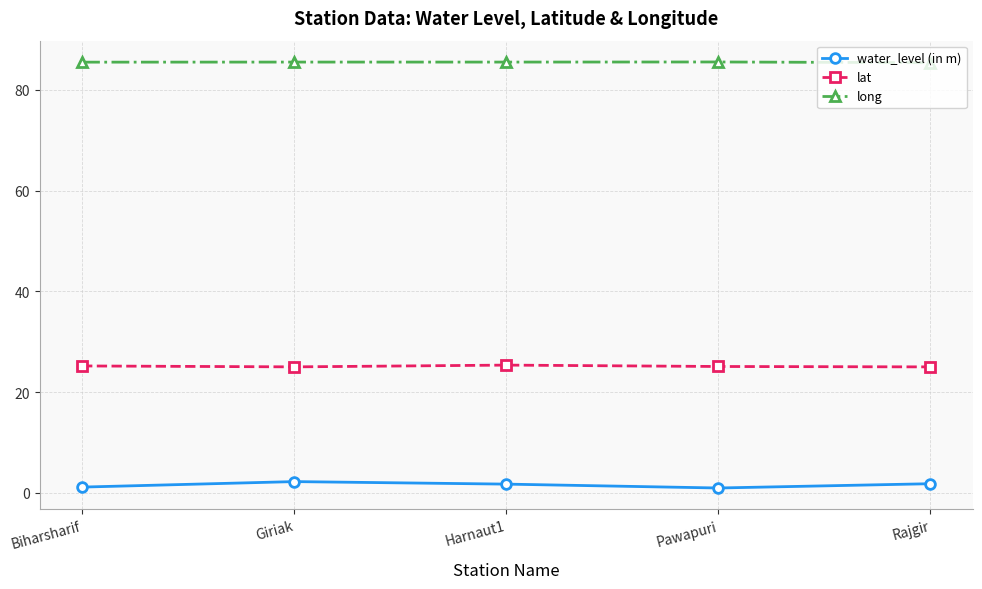

What position from the left is Giriak?

2